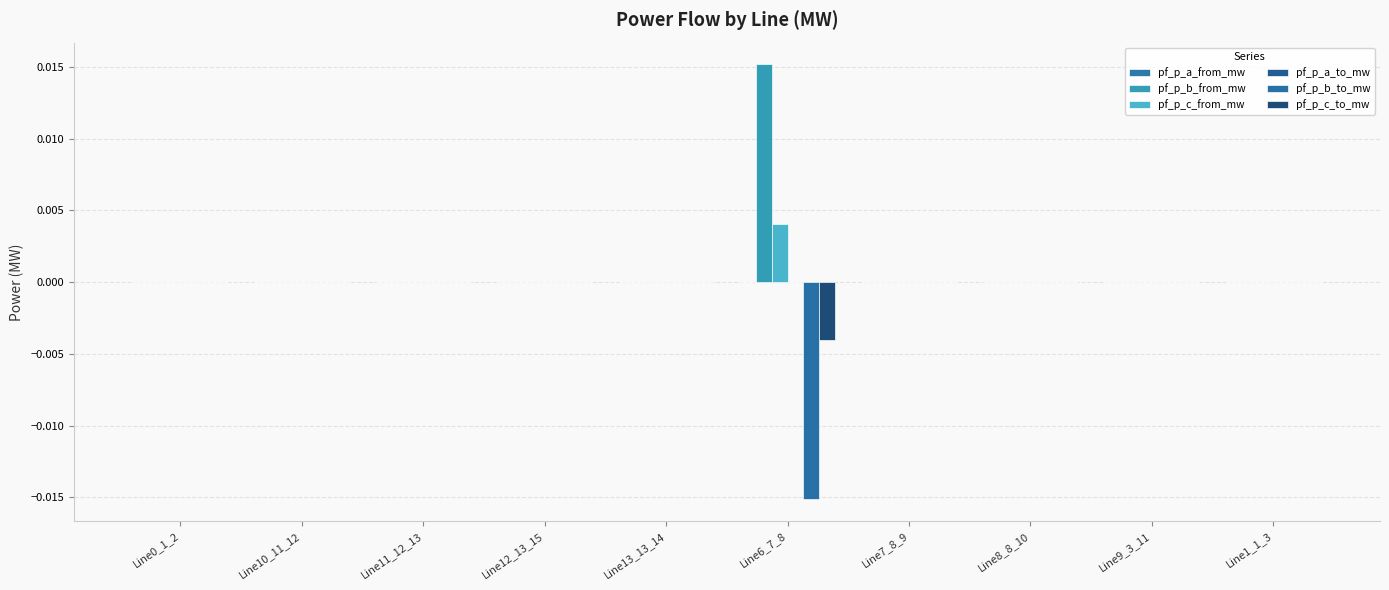

Count the number of data series in this chart.

6